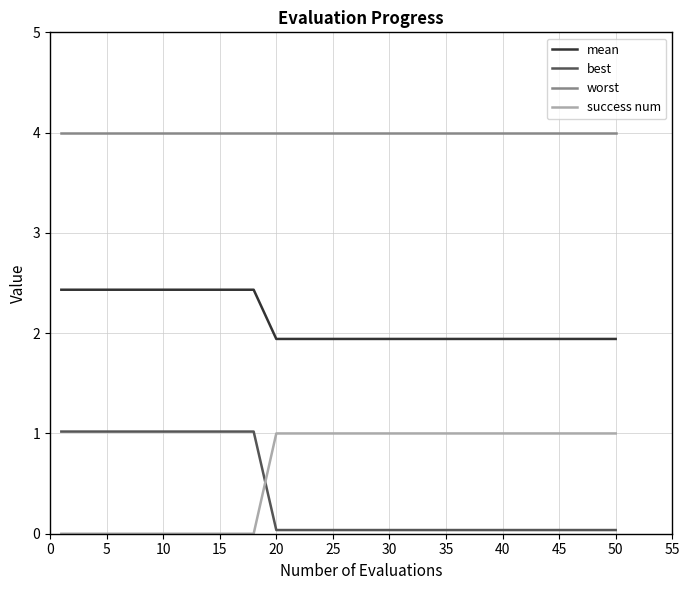

What is the highest value of the success num series?

1.0